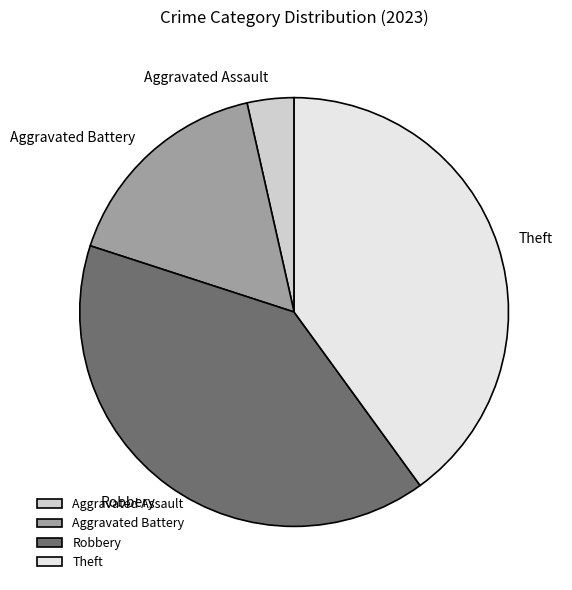

How many slices are in this pie chart?

4